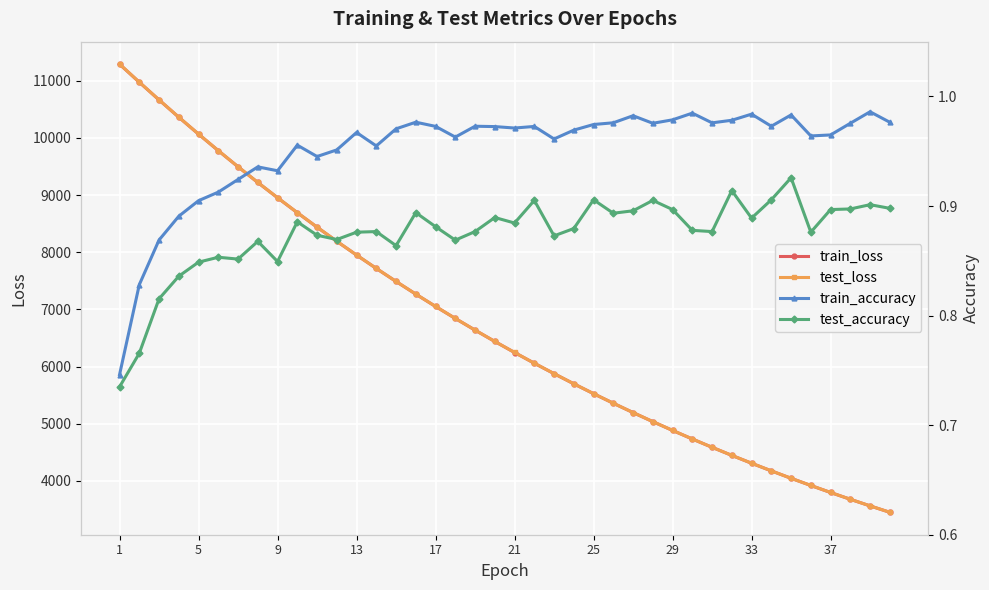

At which label is train_accuracy closest to 0?

1